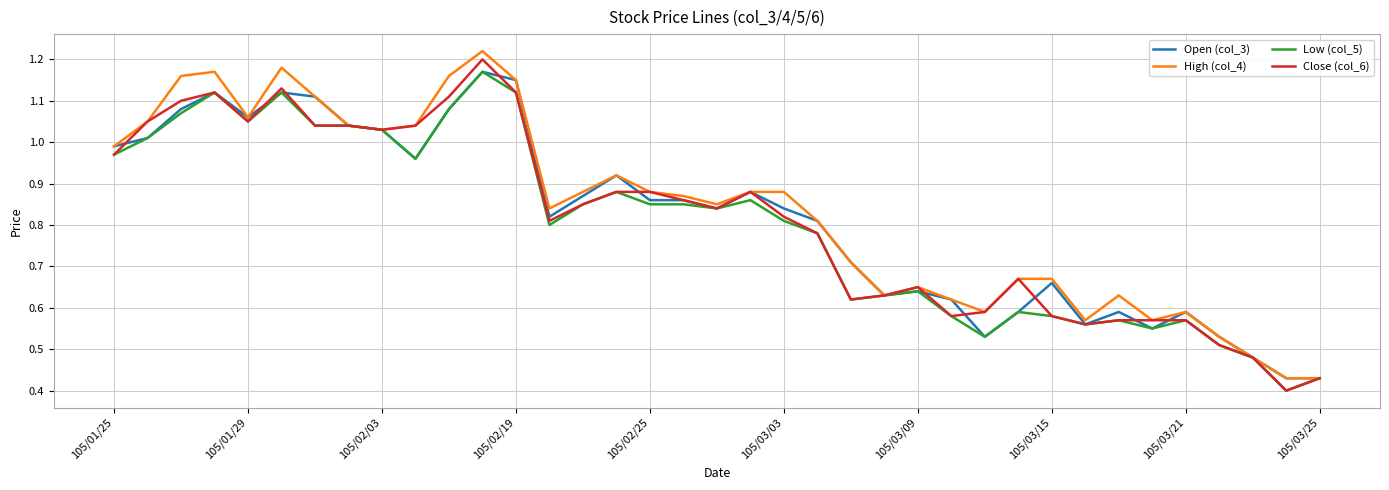

Does the chart have visible grid lines?

Yes